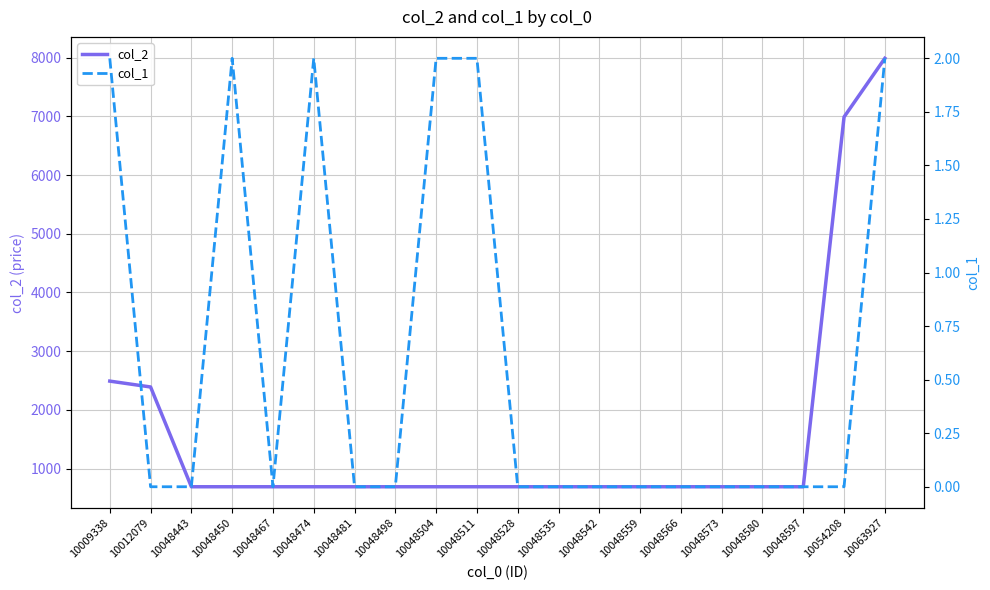

Where is col_1 nearest to the value 1?

10009338